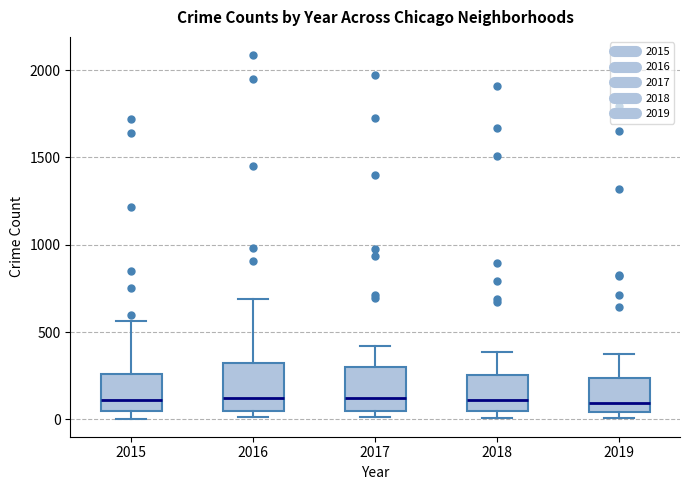

Reading left to right, read every box against the y-axis: the position of its median line, the range the box covers, and the ends of its whiskers. The values are not printed on the chart, so give them approximately, as read against the axis.

2015: median 100, box 50 to 250, whiskers 0 to 550
2016: median 150, box 50 to 300, whiskers 0 to 700
2017: median 100, box 50 to 300, whiskers 0 to 400
2018: median 100, box 50 to 250, whiskers 0 to 400
2019: median 100, box 50 to 250, whiskers 0 to 400